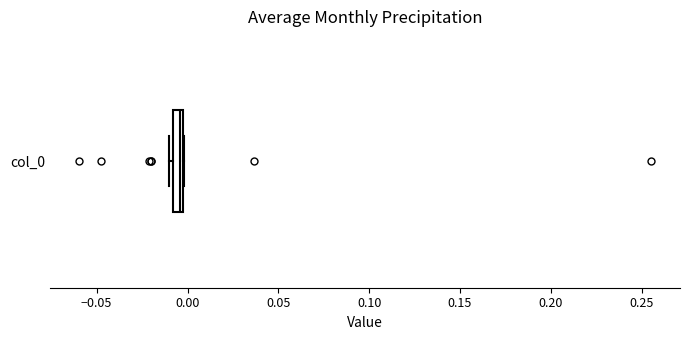

Where is the right edge of the box for col_0 on the x-axis? The values are not printed on the chart, so give them approximately, as read against the axis.

0.000